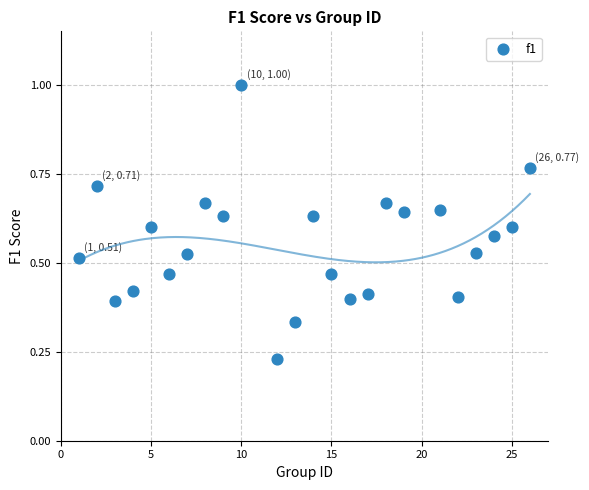

What is the range of X values (max minus min)?

25.0